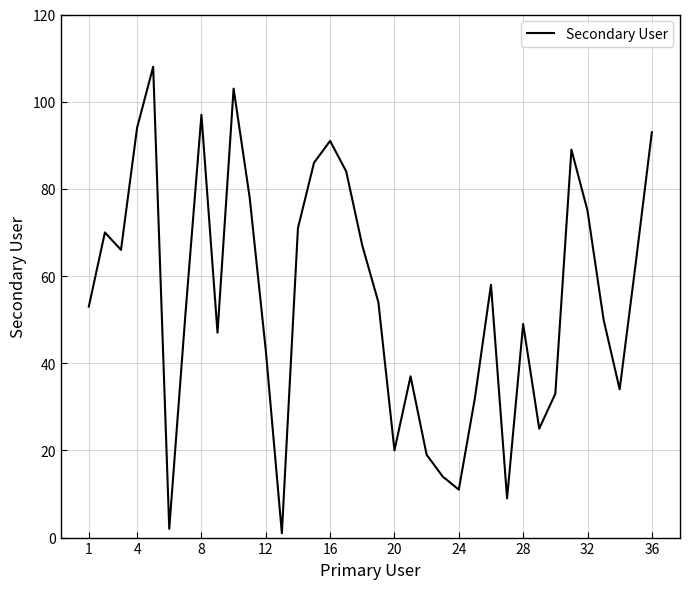

What is the difference between the maximum and minimum values?

107